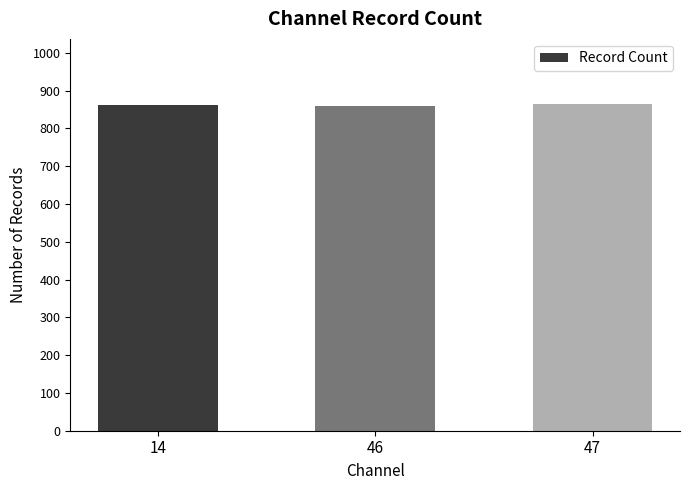

What is the maximum value shown in the chart?

864